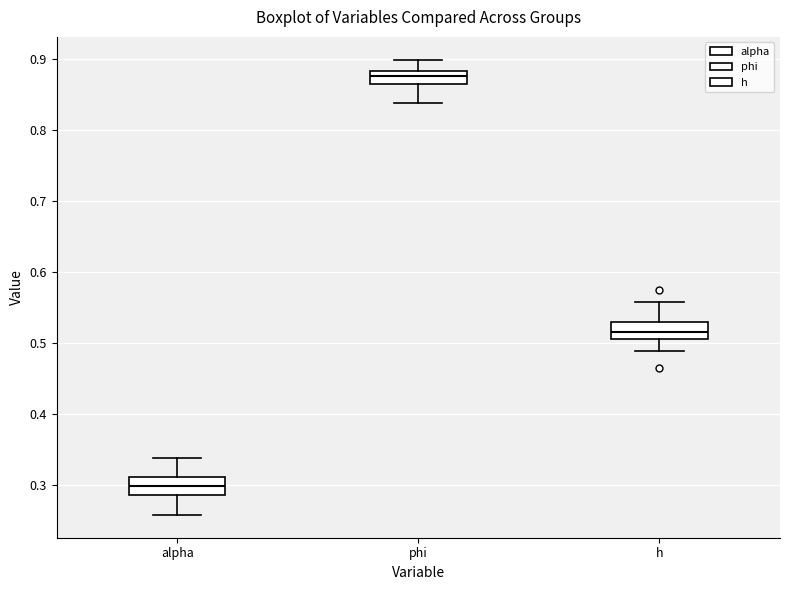

Where is the lower edge of the box for alpha on the y-axis? The values are not printed on the chart, so give them approximately, as read against the axis.

0.29